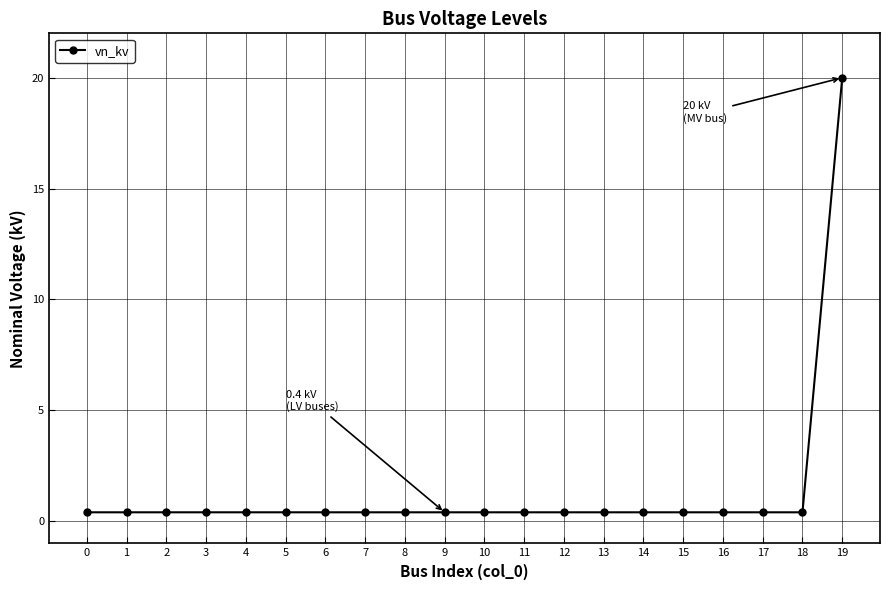

What is the average value?

1.4